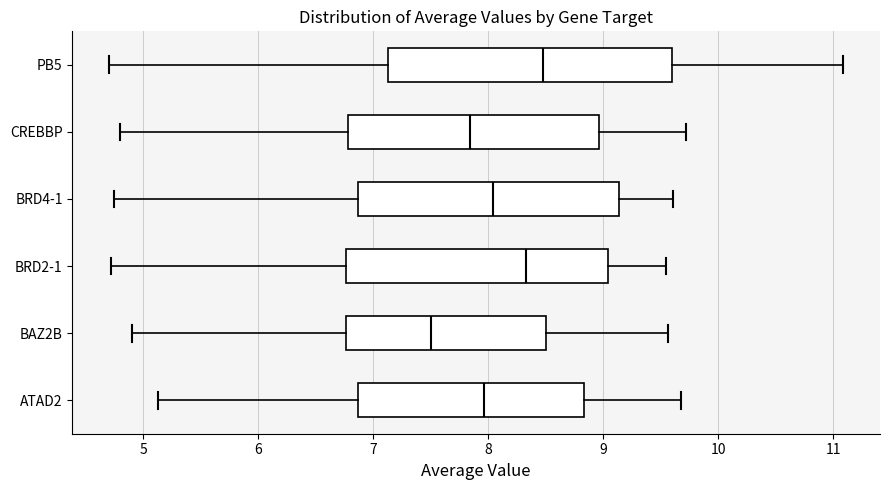

Reading bottom to top, transcribe this box plot: for each box, give where its median line is, the range the box spans, and where its two whiskers end, as read against the x-axis. The values are not printed on the chart, so give them approximately, as read against the axis.

ATAD2: median 8.0, box 6.9 to 8.8, whiskers 5.1 to 9.7
BAZ2B: median 7.5, box 6.8 to 8.5, whiskers 4.9 to 9.6
BRD2-1: median 8.3, box 6.8 to 9.0, whiskers 4.7 to 9.5
BRD4-1: median 8.0, box 6.9 to 9.1, whiskers 4.7 to 9.6
CREBBP: median 7.8, box 6.8 to 9.0, whiskers 4.8 to 9.7
PB5: median 8.5, box 7.1 to 9.6, whiskers 4.7 to 11.1